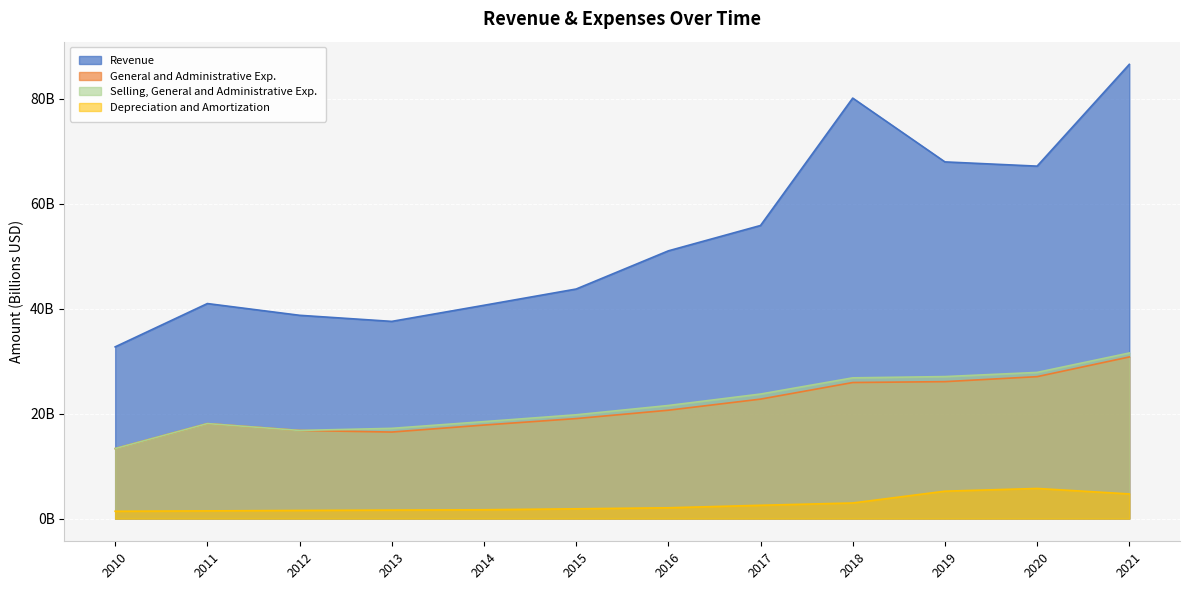

How many series are shown in this chart?

4